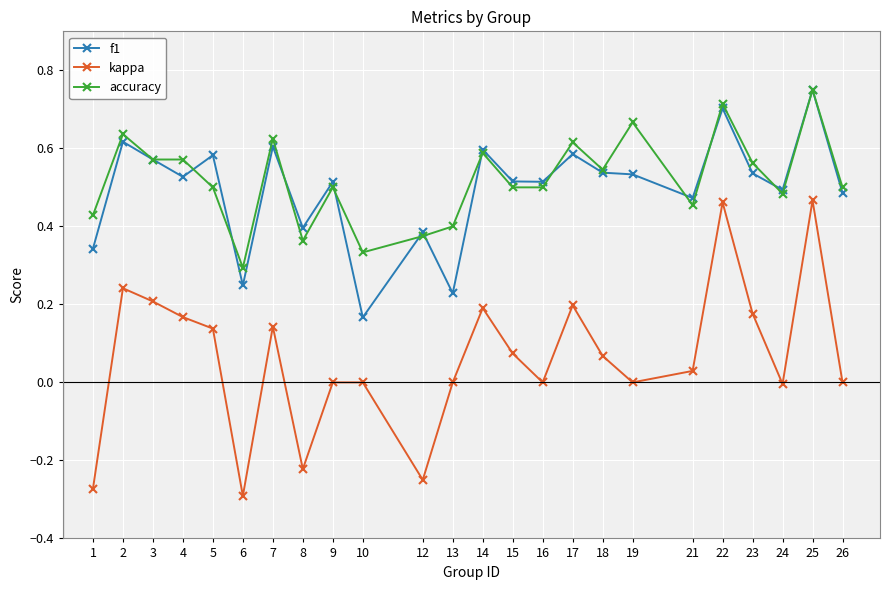

True or false: f1 has more than 0 points higher than both neighbors.

True